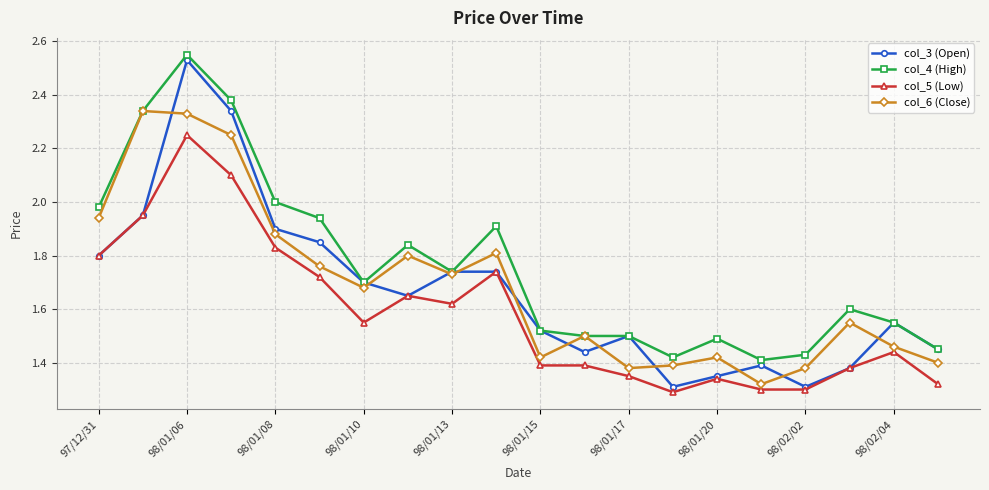

Which series has the largest range (max minus min)?

col_3 (Open)